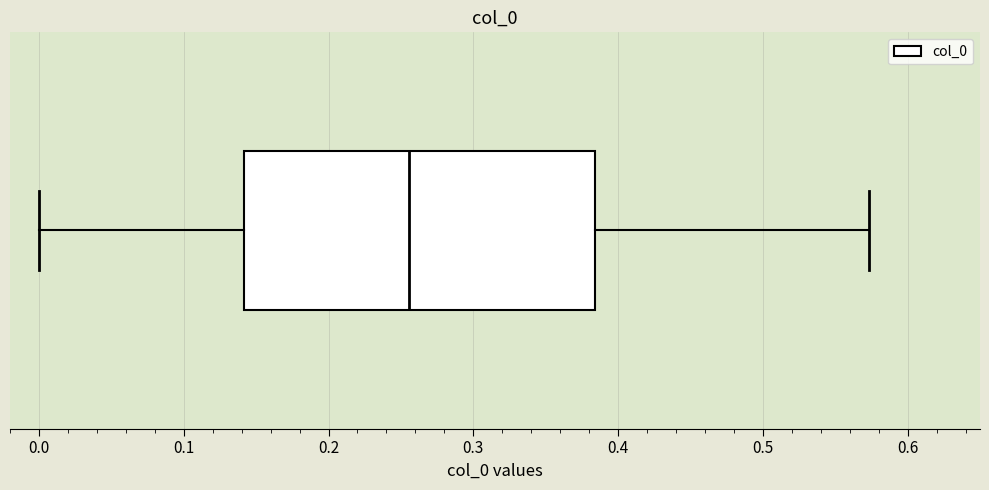

Where is the left edge of the box on the x-axis? The values are not printed on the chart, so give them approximately, as read against the axis.

0.14